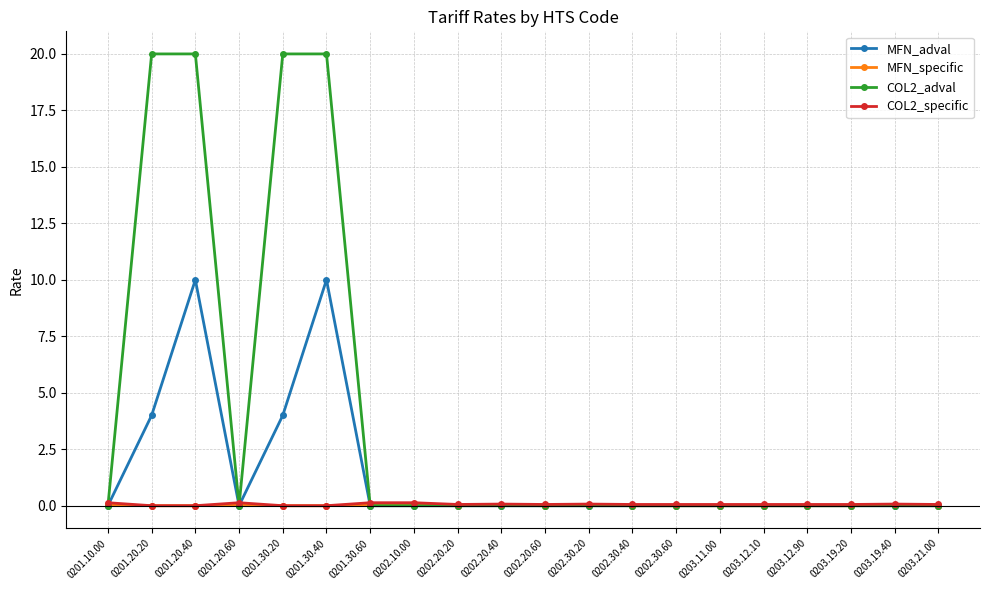

Which series has the largest range (max minus min)?

COL2_adval